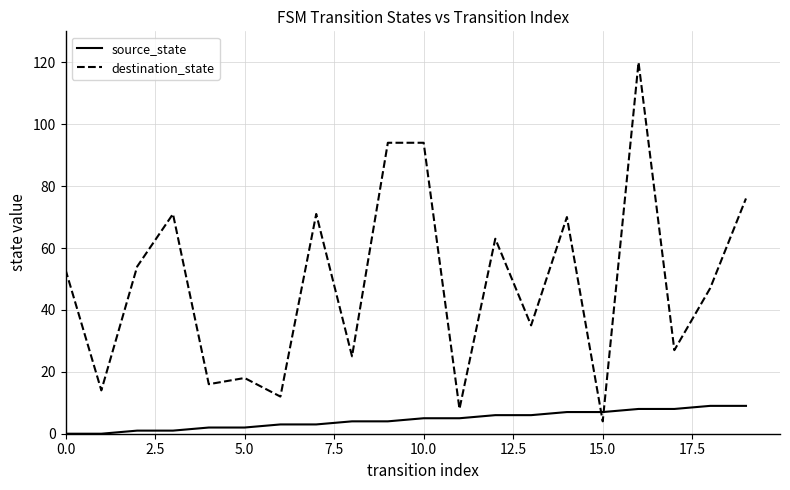

What is the maximum value shown in the chart?

120